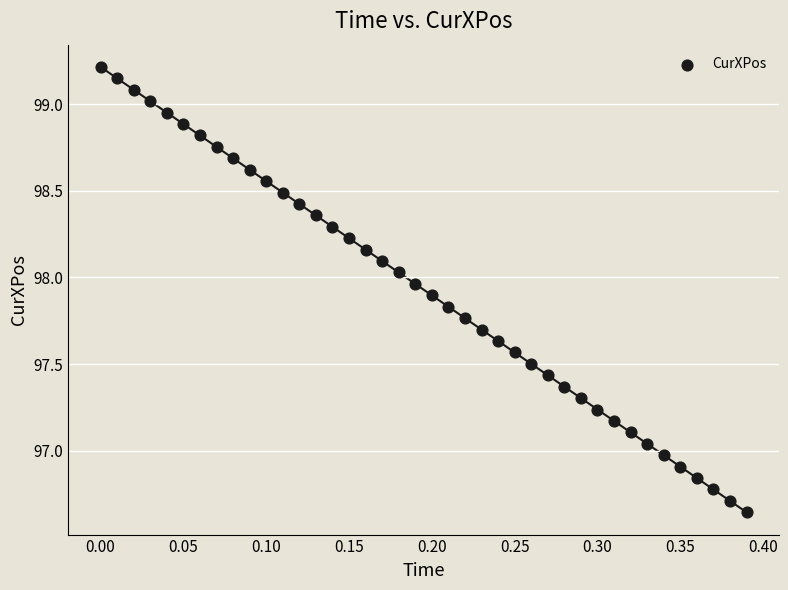

What is the range of Y values (max minus min)?

2.6